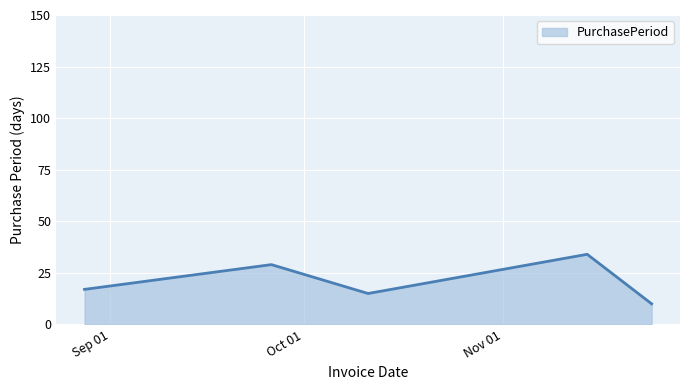

What is the maximum value shown in the chart?

34